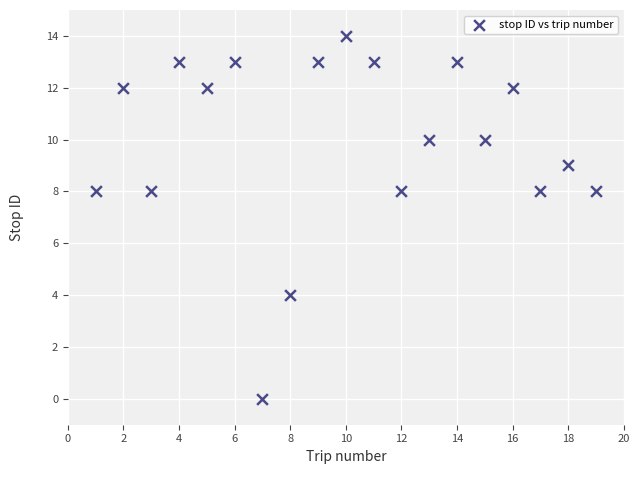

What is the range of X values (max minus min)?

18